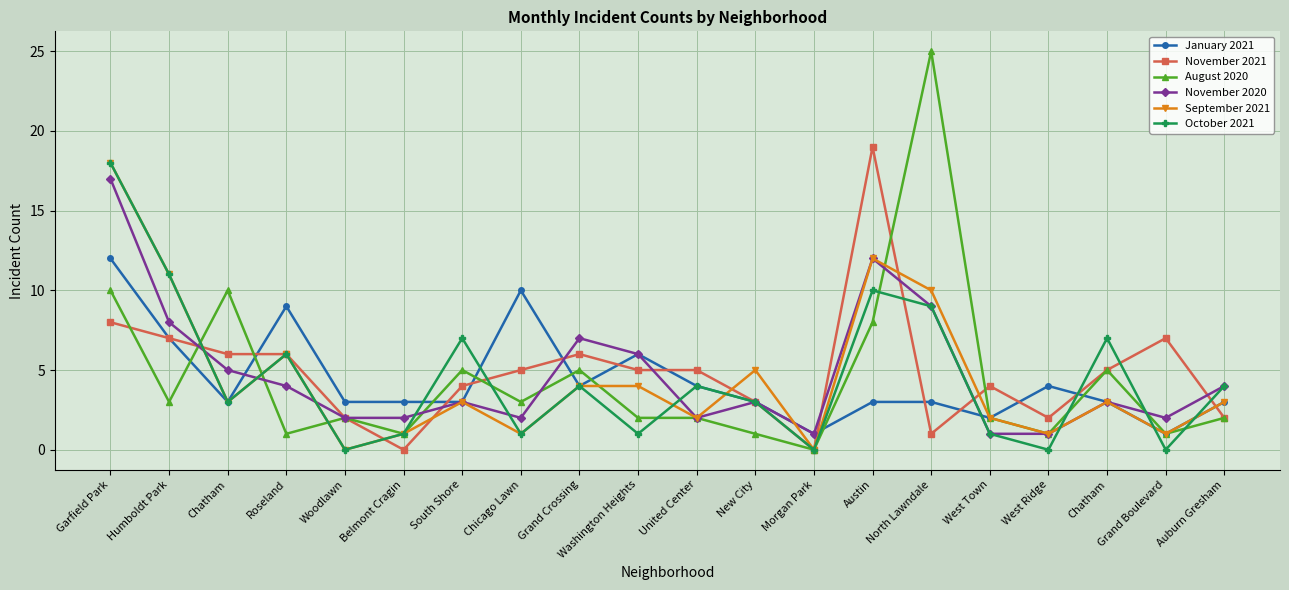

Which category has the lowest value across all series?

Belmont Cragin